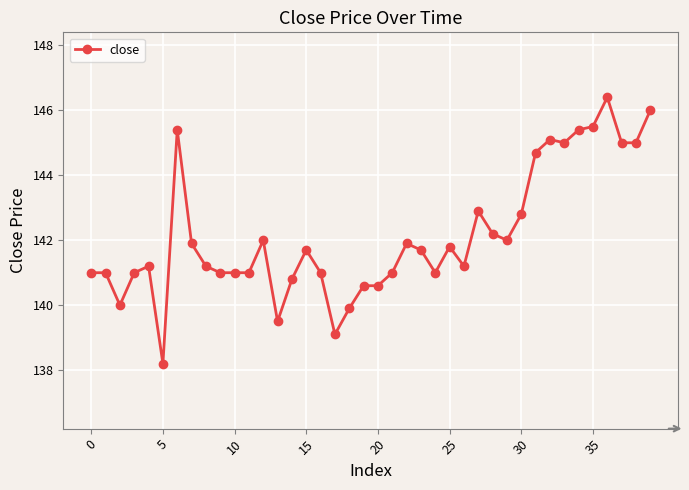

What is the maximum value shown in the chart?

146.4